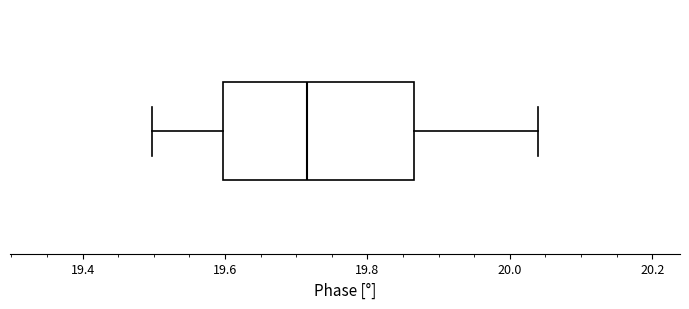

Transcribe this box plot: give where the median line is, the range the box spans, and where the two whiskers end, as read against the x-axis. The values are not printed on the chart, so give them approximately, as read against the axis.

median 19.72, box 19.60 to 19.86, whiskers 19.50 to 20.04